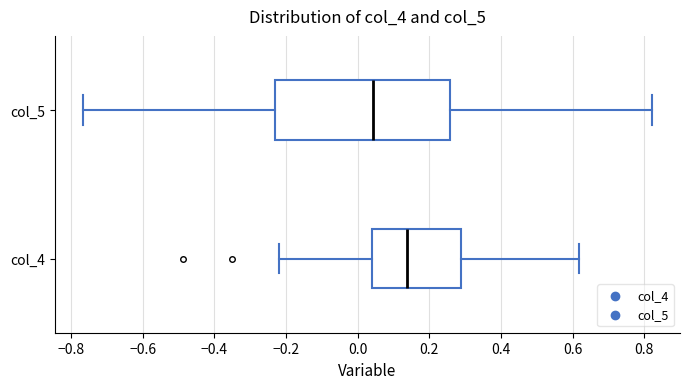

Reading bottom to top, read every box against the x-axis: the position of its median line, the range the box covers, and the ends of its whiskers. The values are not printed on the chart, so give them approximately, as read against the axis.

col_4: median 0.14, box 0.04 to 0.28, whiskers -0.22 to 0.62
col_5: median 0.04, box -0.24 to 0.26, whiskers -0.76 to 0.82